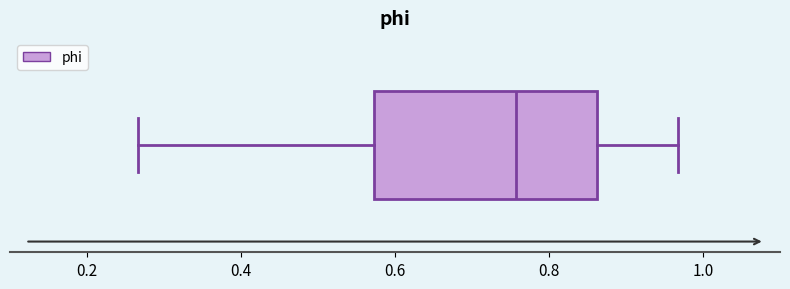

Transcribe this box plot: give where the median line is, the range the box spans, and where the two whiskers end, as read against the x-axis. The values are not printed on the chart, so give them approximately, as read against the axis.

median 0.76, box 0.58 to 0.86, whiskers 0.26 to 0.96